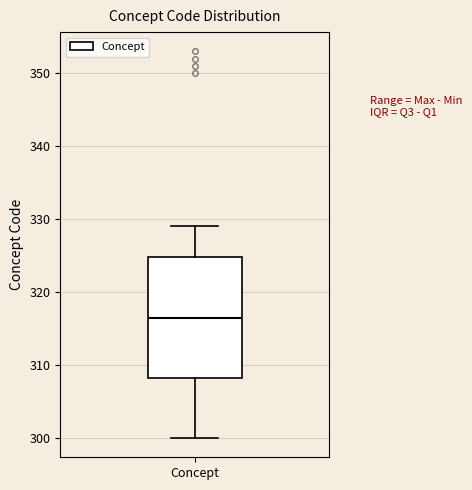

Where does the median line of the box for Concept sit on the y-axis? The values are not printed on the chart, so give them approximately, as read against the axis.

317